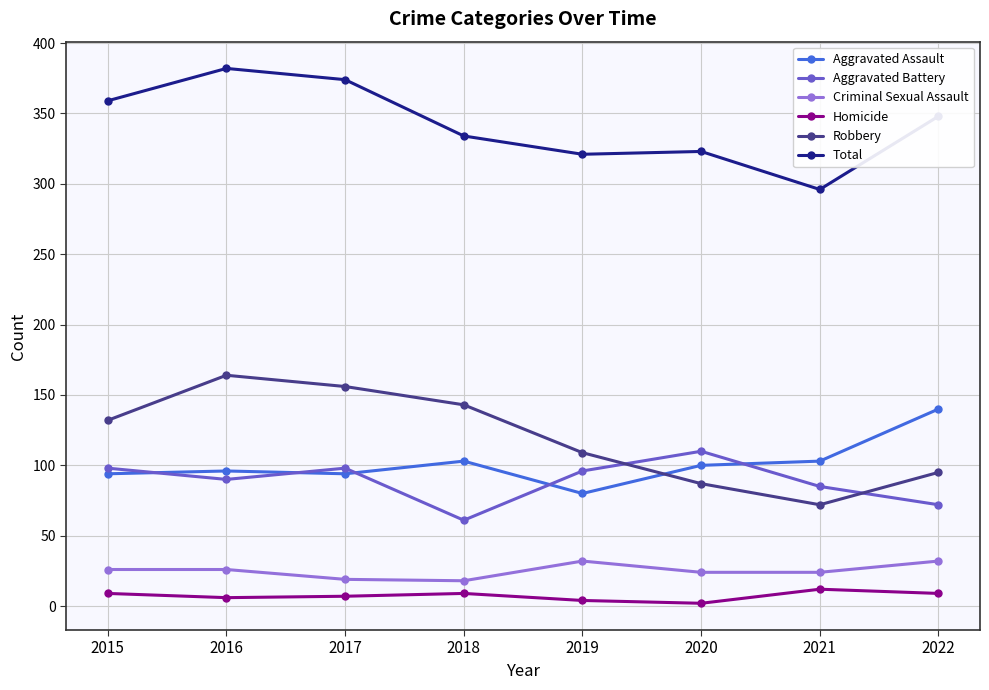

The Aggravated Battery series shows 72 at 2022. True or false?

True